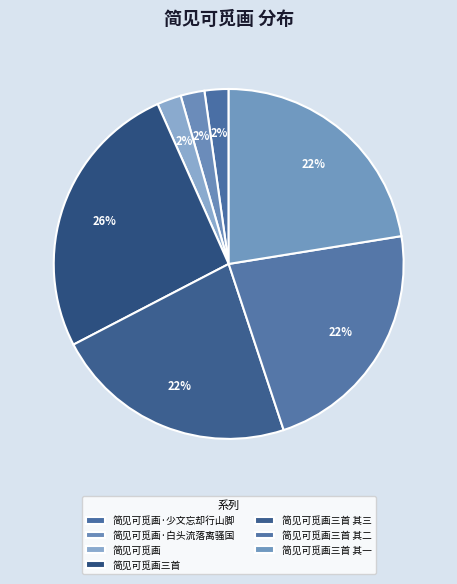

To the nearest percent, what is the difference between the 简见可觅画三首 and 简见可觅画 slice percentages?

24%